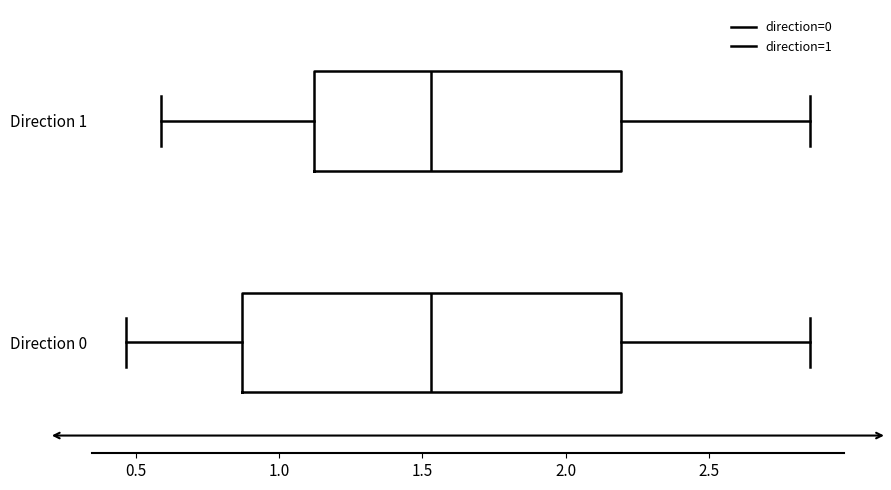

Comparing the boxes themselves (not the whiskers), which one is the widest?

Direction 0